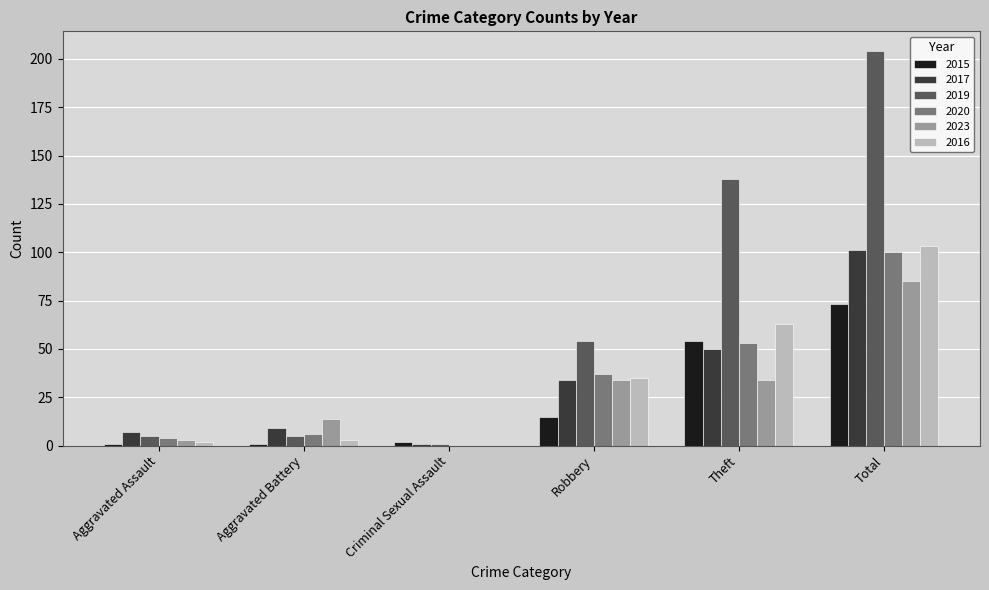

How many series are shown in this chart?

6